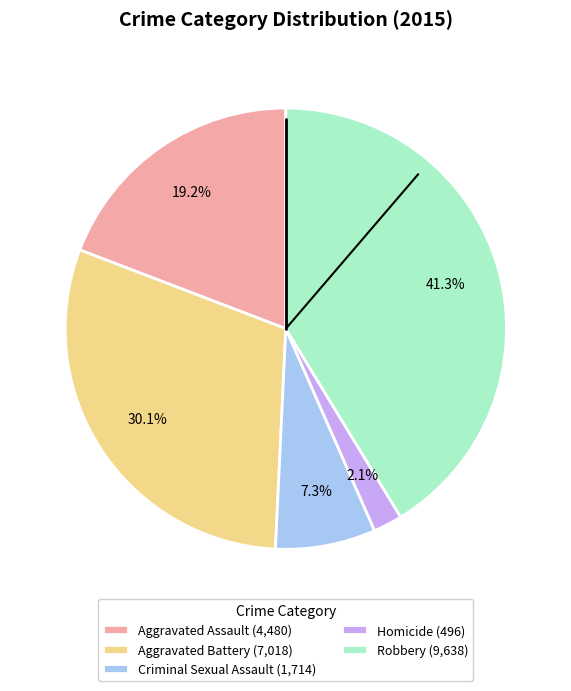

Approximately how many times larger is the value at Homicide compared to Robbery?

0.1